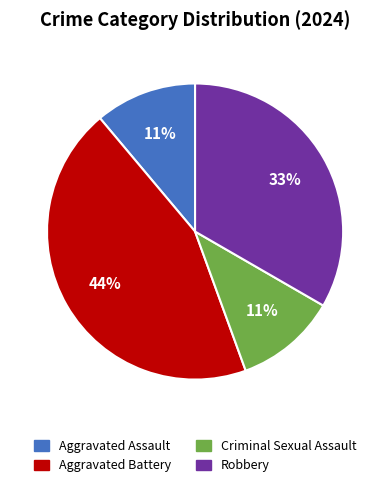

To the nearest percent, what is the average slice percentage?

25%